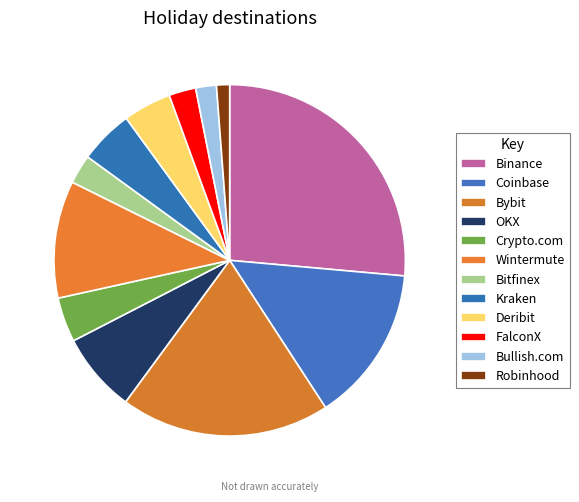

What is the largest slice in the pie chart?

Binance